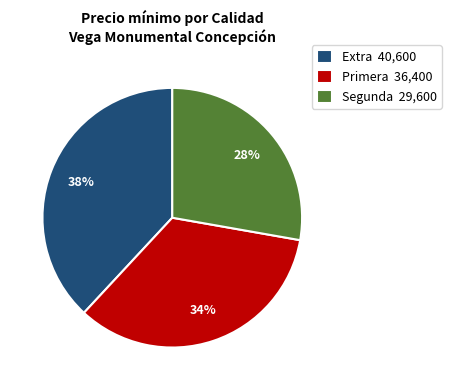

To the nearest percent, what portion does Extra represent?

38%